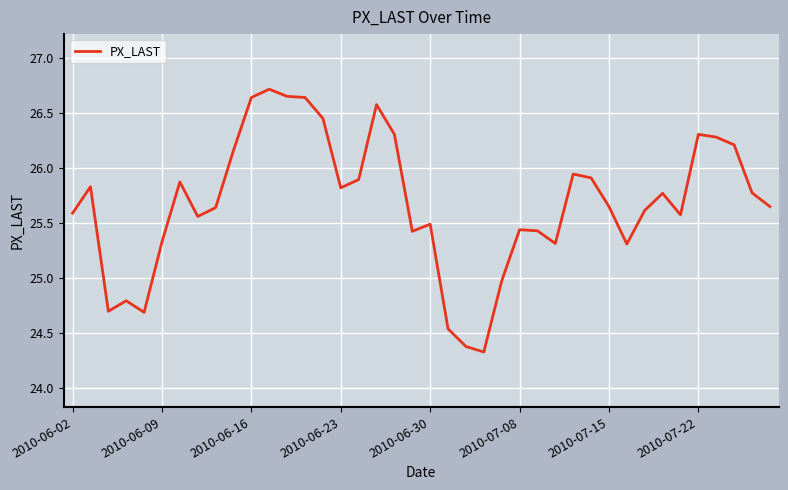

What is the greatest value displayed?

26.7